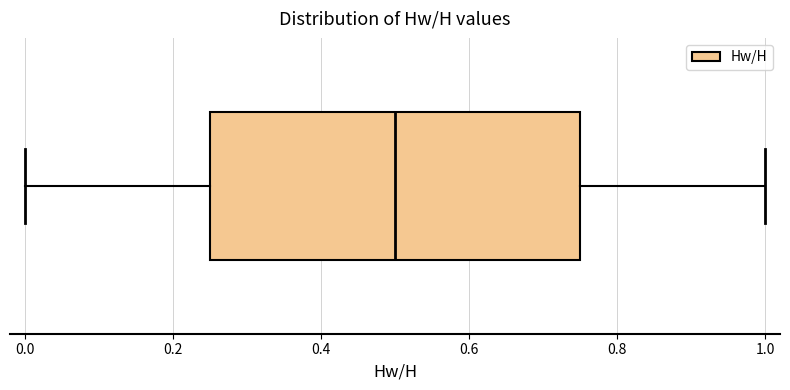

Where does the median line of the box sit on the x-axis? The values are not printed on the chart, so give them approximately, as read against the axis.

0.50